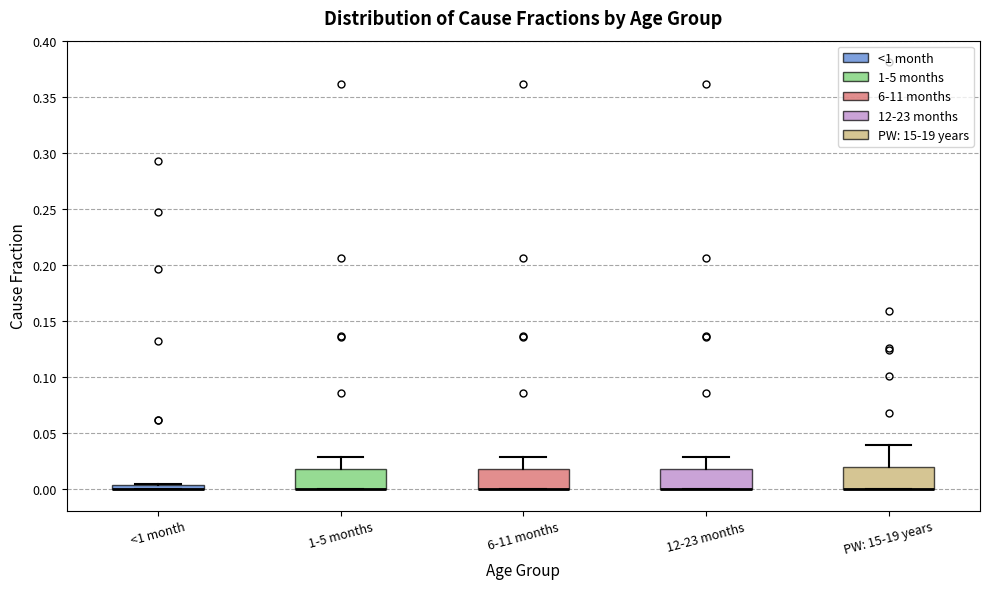

Where does the upper whisker of the box for PW: 15-19 years end on the y-axis? The values are not printed on the chart, so give them approximately, as read against the axis.

0.040